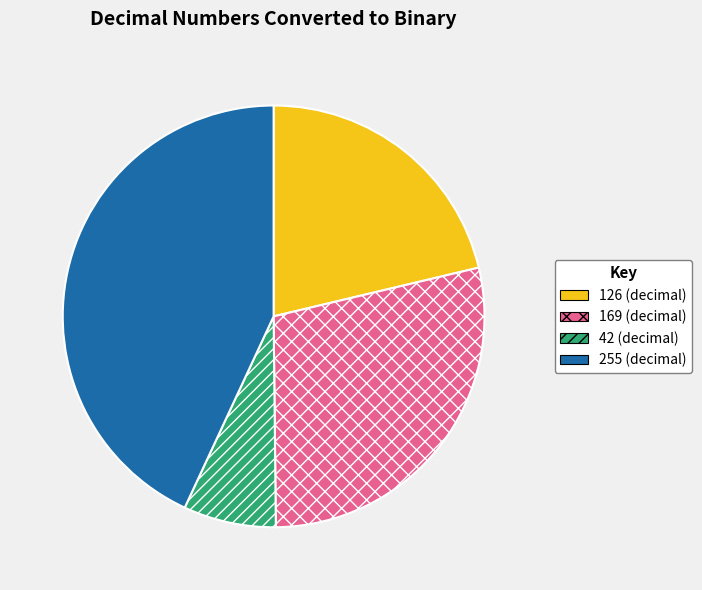

Count the number of slices in the pie.

4